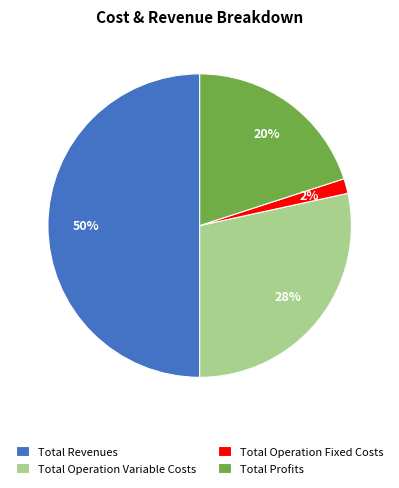

Combined, do Total Operation Fixed Costs and Total Operation Variable Costs account for over 50%?

No